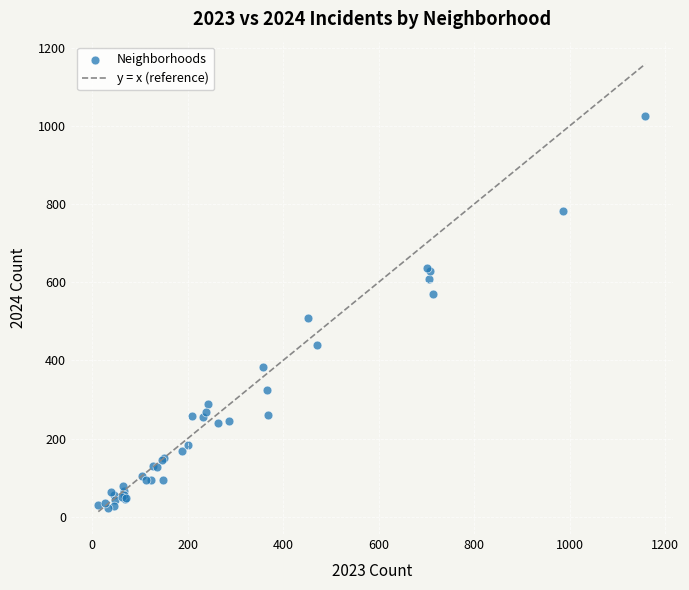

What Y value in the scatter plot is closest to 524?

508